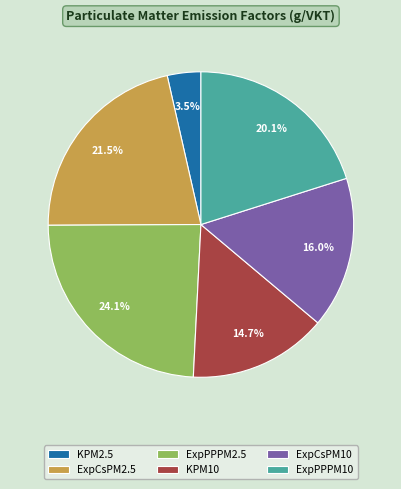

To the nearest percent, what percentage of the pie is KPM10?

15%